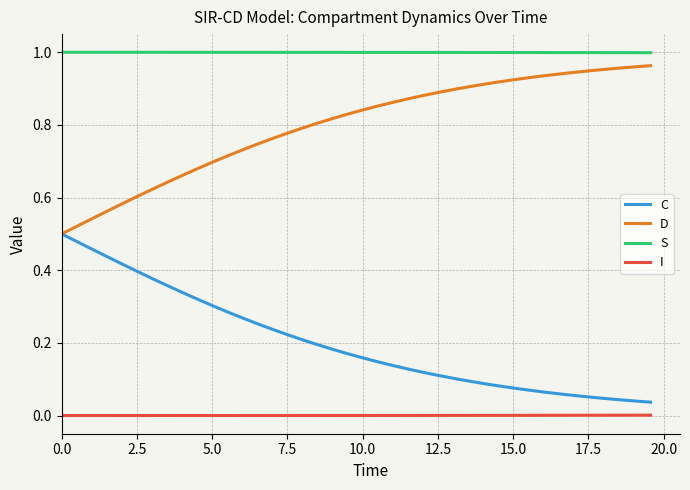

Which series has the largest total across all categories?

S